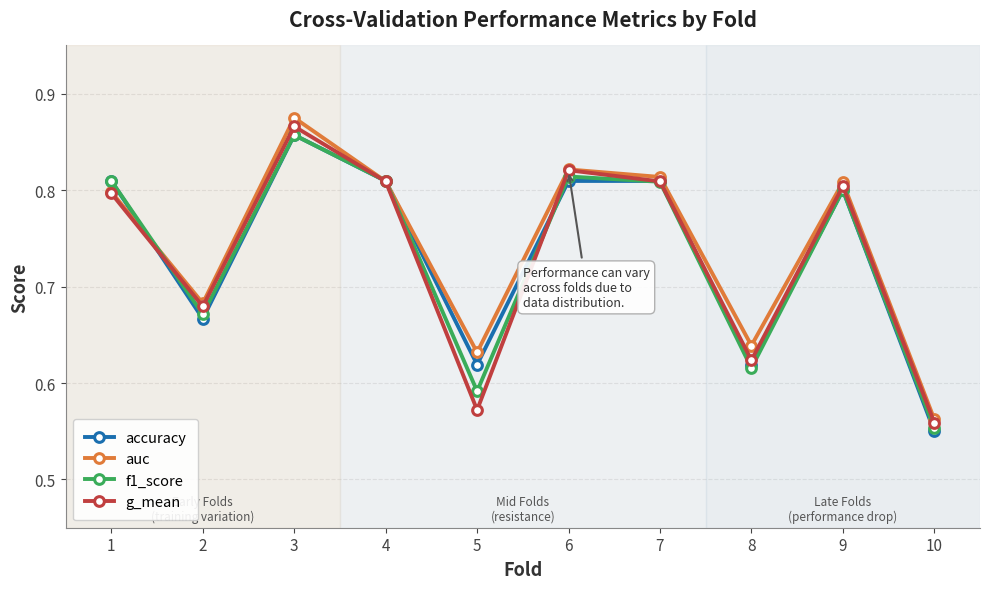

How many accuracy values are between 0 and 1?

10